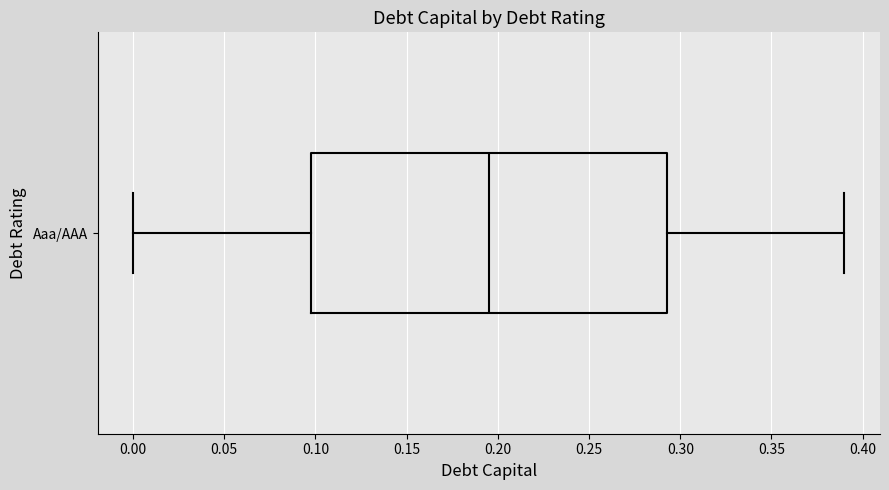

Transcribe this box plot: give where the median line is, the range the box spans, and where the two whiskers end, as read against the x-axis. The values are not printed on the chart, so give them approximately, as read against the axis.

median 0.195, box 0.100 to 0.295, whiskers 0.000 to 0.390